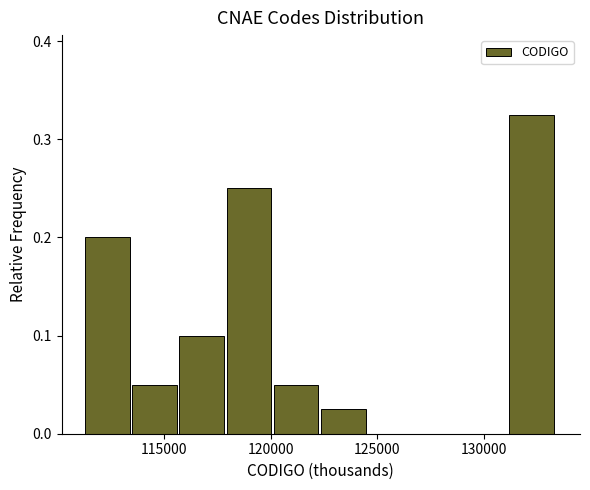

Which range on the x-axis has the tallest bar?

131000 to 133500